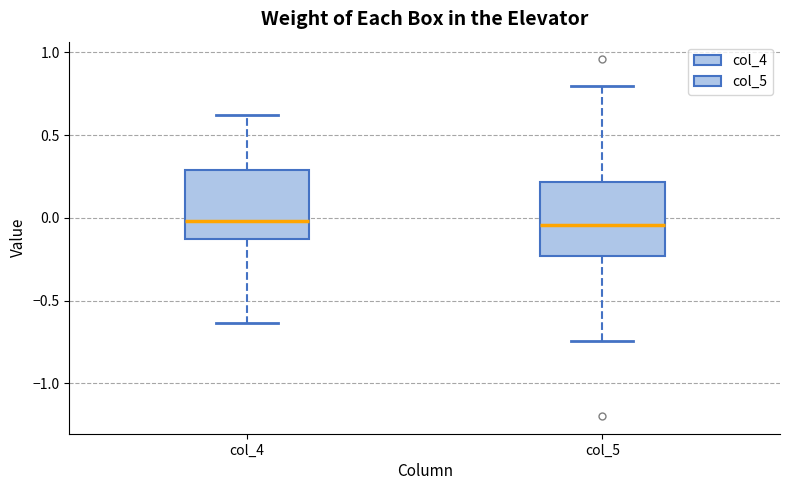

Where does the upper whisker of the box for col_5 end on the y-axis? The values are not printed on the chart, so give them approximately, as read against the axis.

0.80